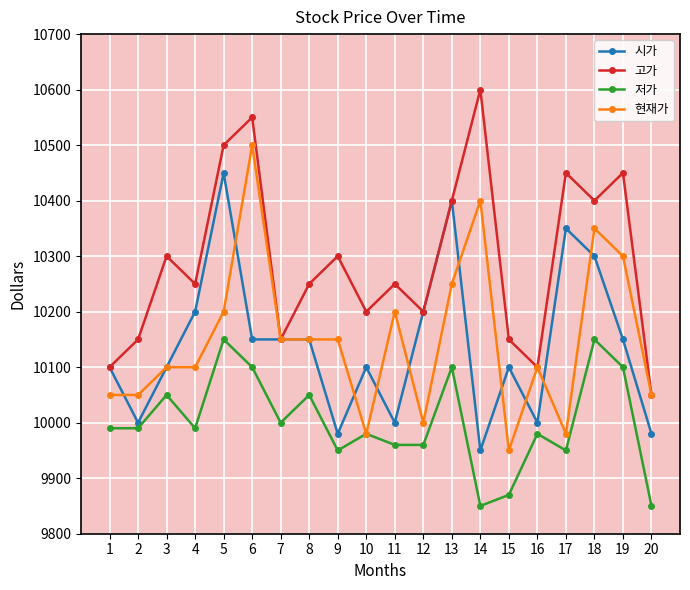

How many categories are shown in the chart?

20